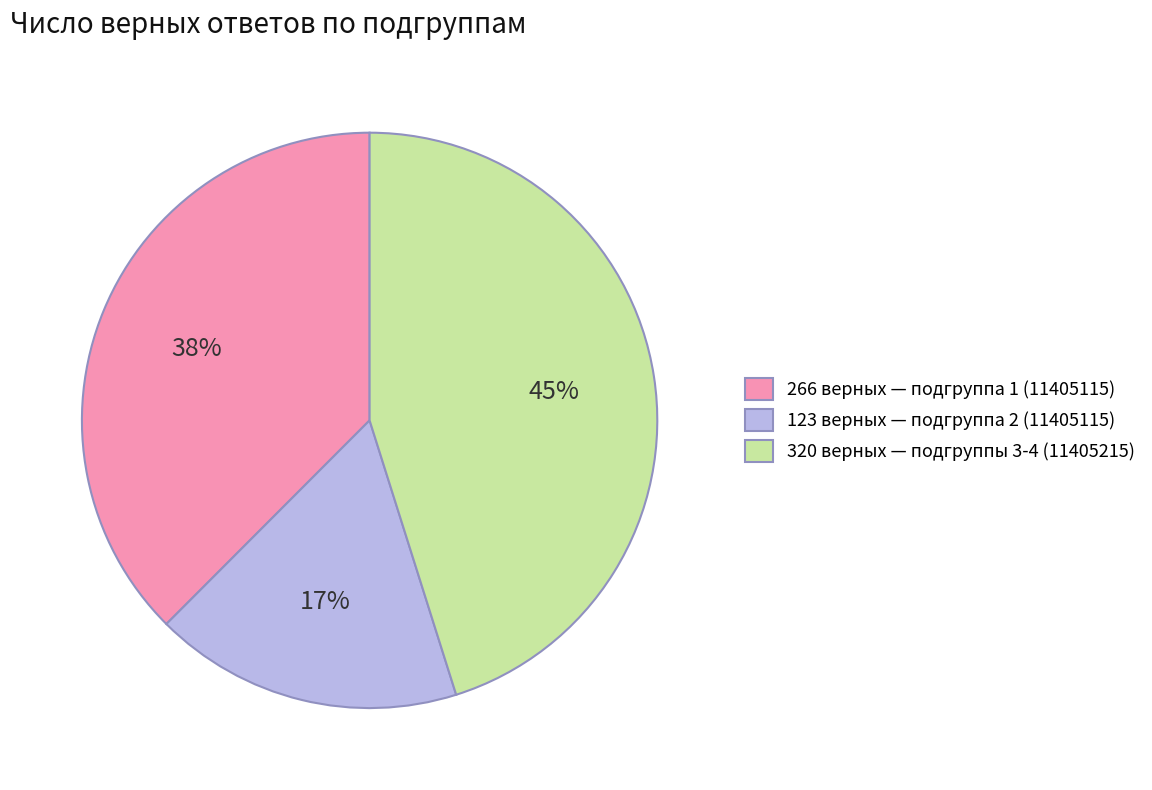

Which category has the biggest portion of the pie?

320 верных — подгруппы 3-4 (11405215)